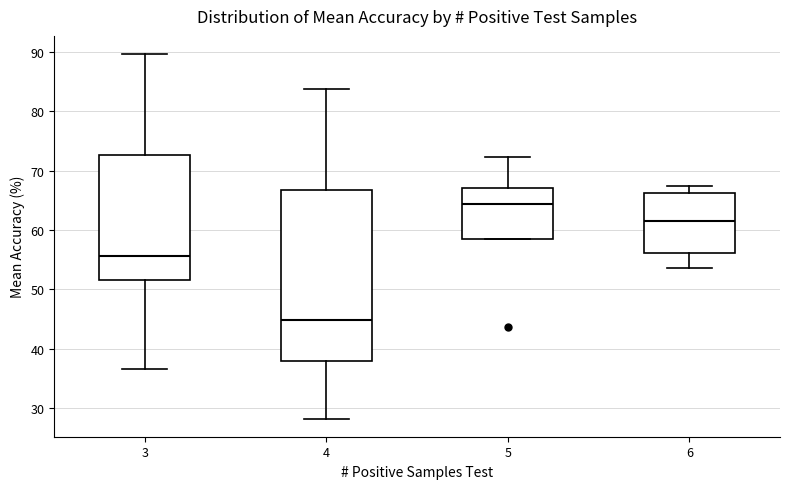

Reading left to right, transcribe this box plot: for each box, give where its median line is, the range the box spans, and where its two whiskers end, as read against the y-axis. The values are not printed on the chart, so give them approximately, as read against the axis.

3: median 56, box 52 to 73, whiskers 37 to 90
4: median 45, box 38 to 67, whiskers 28 to 84
5: median 64, box 58 to 67, whiskers 58 to 72
6: median 62, box 56 to 66, whiskers 54 to 68